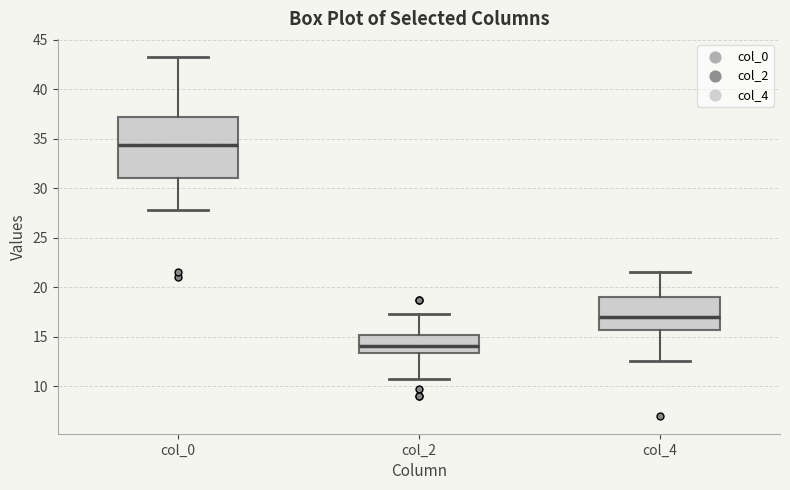

Reading left to right, read every box against the y-axis: the position of its median line, the range the box covers, and the ends of its whiskers. The values are not printed on the chart, so give them approximately, as read against the axis.

col_0: median 34.5, box 31.0 to 37.0, whiskers 28.0 to 43.5
col_2: median 14.0, box 13.5 to 15.0, whiskers 11.0 to 17.5
col_4: median 17.0, box 15.5 to 19.0, whiskers 12.5 to 21.5